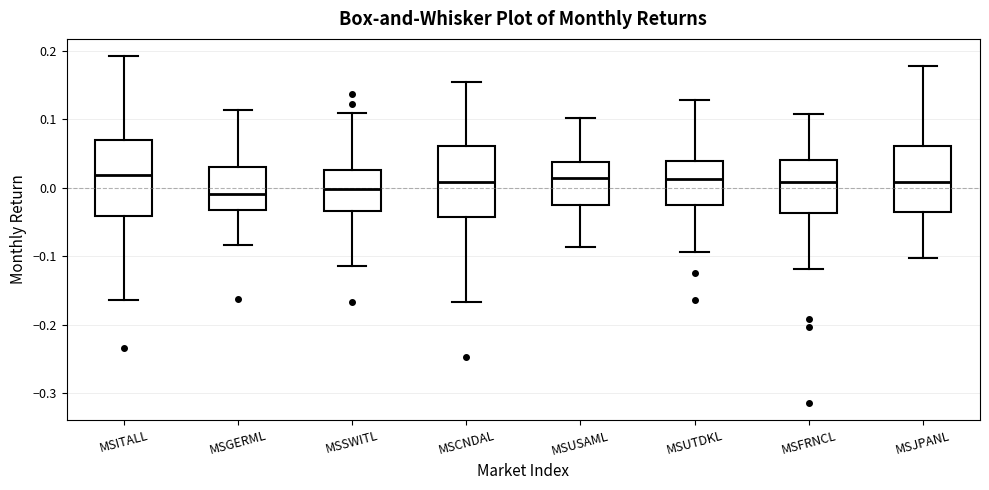

Reading left to right, transcribe this box plot: for each box, give where its median line is, the range the box spans, and where its two whiskers end, as read against the y-axis. The values are not printed on the chart, so give them approximately, as read against the axis.

MSITALL: median 0.02, box -0.04 to 0.07, whiskers -0.16 to 0.19
MSGERML: median -0.01, box -0.03 to 0.03, whiskers -0.08 to 0.11
MSSWITL: median 0.00, box -0.03 to 0.03, whiskers -0.11 to 0.11
MSCNDAL: median 0.01, box -0.04 to 0.06, whiskers -0.17 to 0.15
MSUSAML: median 0.01, box -0.03 to 0.04, whiskers -0.09 to 0.10
MSUTDKL: median 0.01, box -0.03 to 0.04, whiskers -0.09 to 0.13
MSFRNCL: median 0.01, box -0.04 to 0.04, whiskers -0.12 to 0.11
MSJPANL: median 0.01, box -0.04 to 0.06, whiskers -0.10 to 0.18